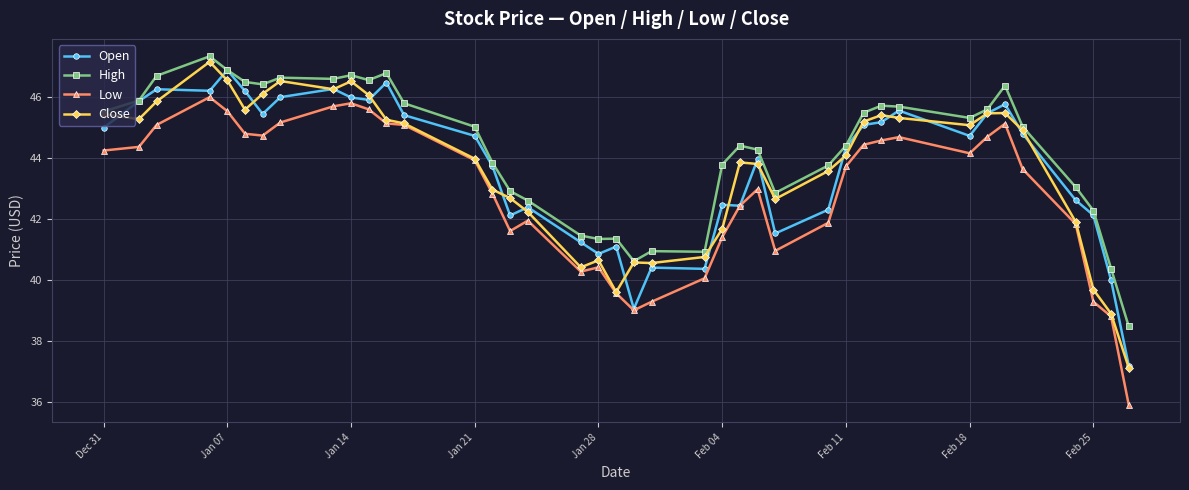

How many categories are shown in the chart?

40